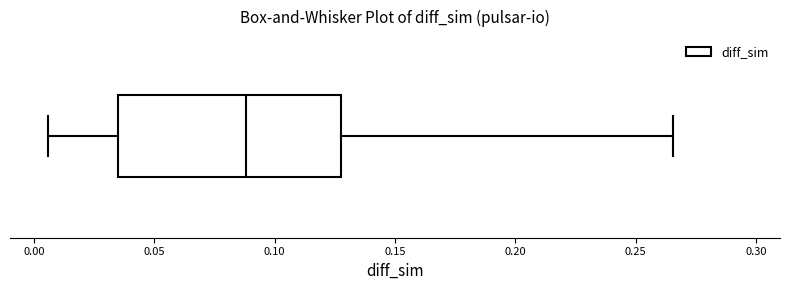

Transcribe this box plot: give where the median line is, the range the box spans, and where the two whiskers end, as read against the x-axis. The values are not printed on the chart, so give them approximately, as read against the axis.

median 0.090, box 0.035 to 0.130, whiskers 0.005 to 0.265